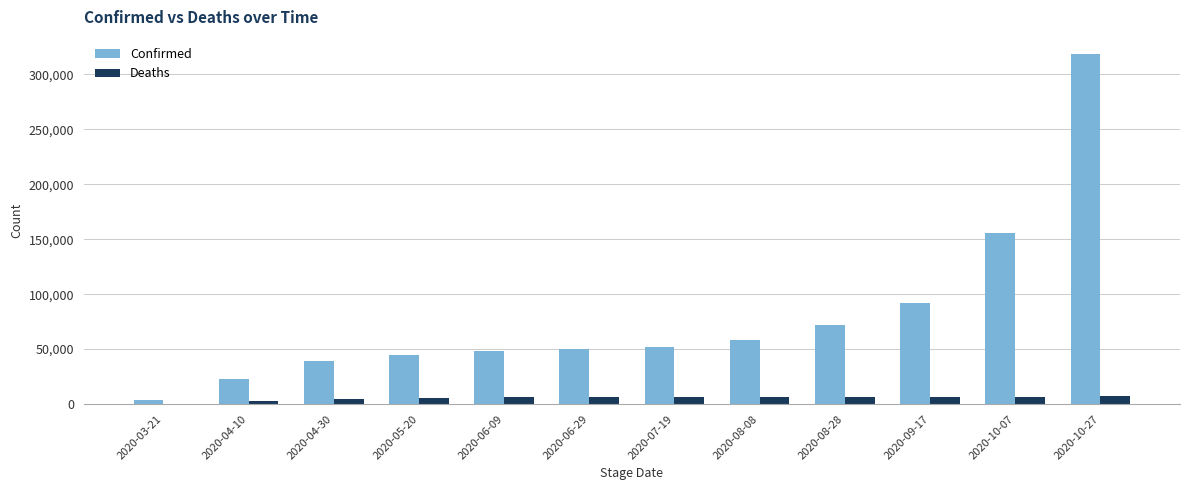

Does the chart contain stacked bars?

No